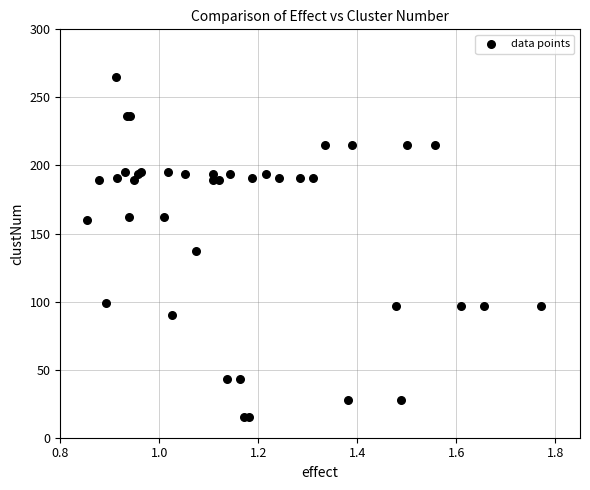

What Y value in the scatter plot is closest to 140?

137